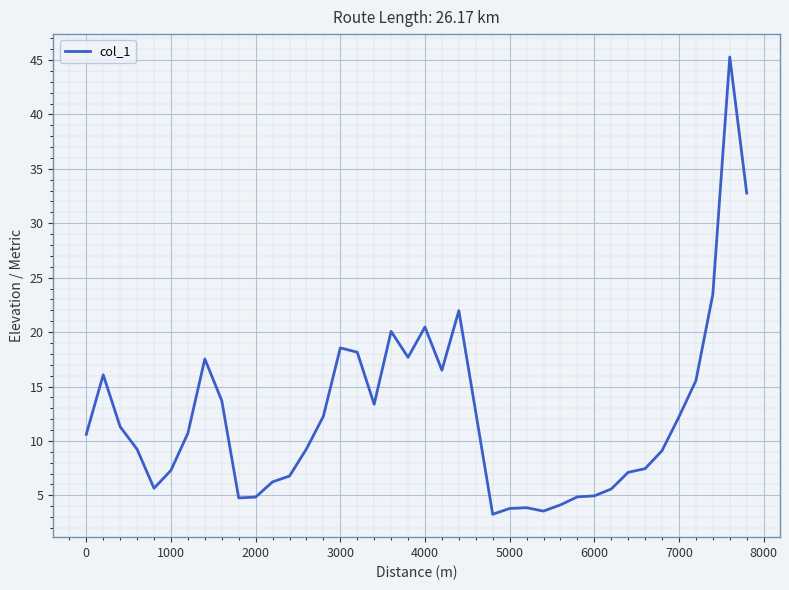

What is the minimum value shown in the chart?

3.3